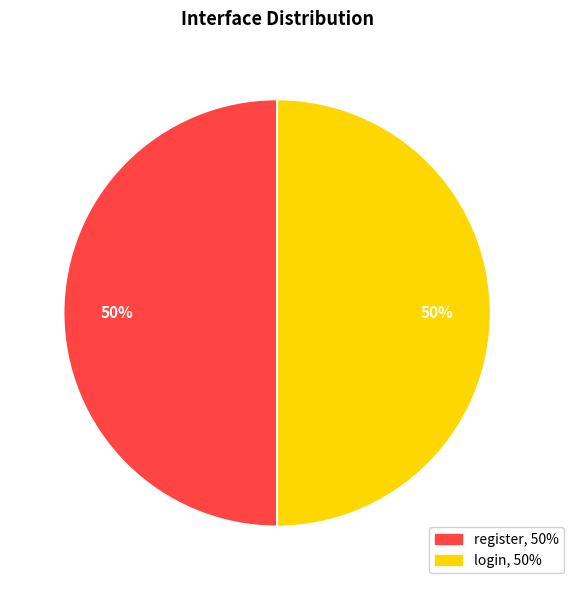

To the nearest percent, what is the average slice percentage?

50%